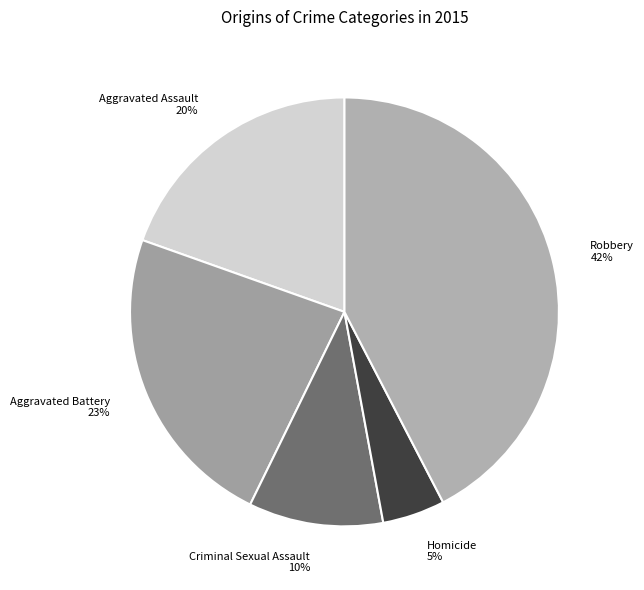

To the nearest percent, what percentage of the pie is Aggravated Assault?

20%